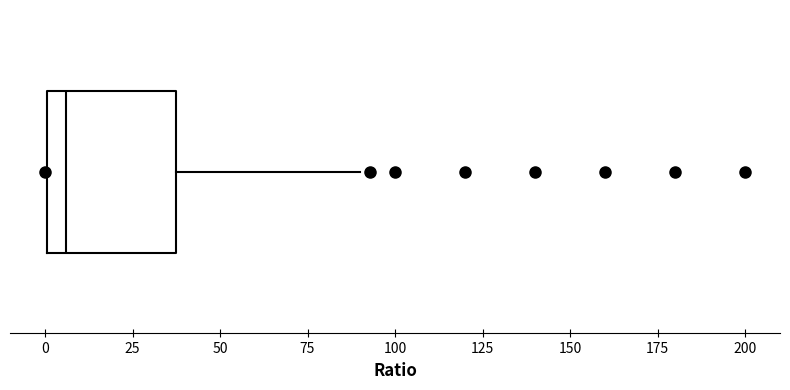

Read this box plot against the x-axis: the position of the median line, the range covered by the box, and the ends of both whiskers. The values are not printed on the chart, so give them approximately, as read against the axis.

median 5, box 0 to 40, whiskers 0 to 90